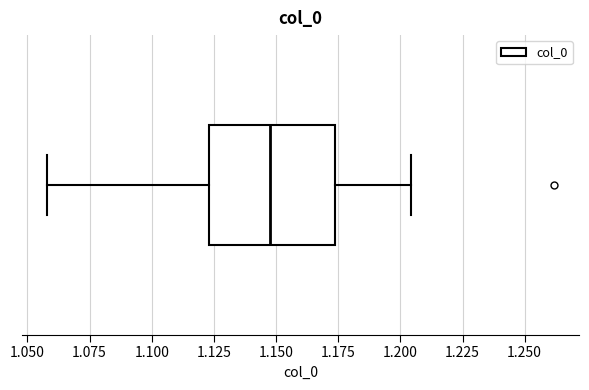

Read this box plot against the x-axis: the position of the median line, the range covered by the box, and the ends of both whiskers. The values are not printed on the chart, so give them approximately, as read against the axis.

median 1.150, box 1.125 to 1.175, whiskers 1.060 to 1.205